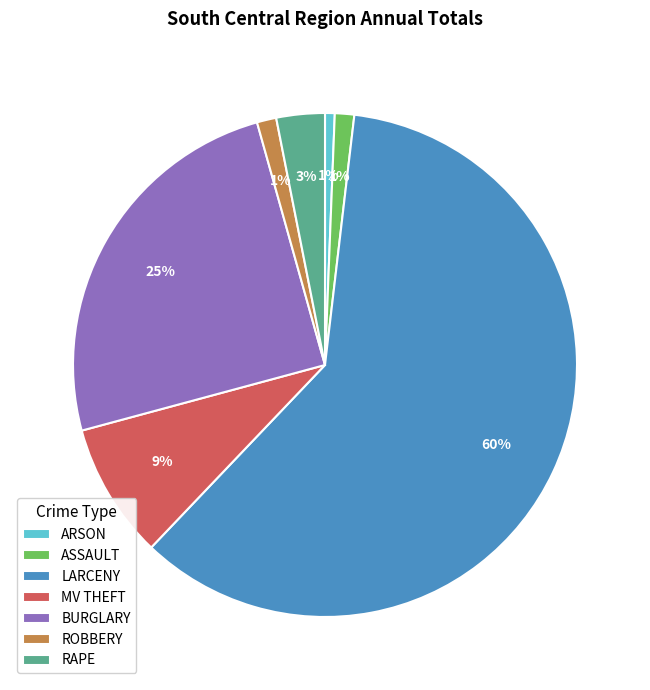

How many slices are in this pie chart?

7